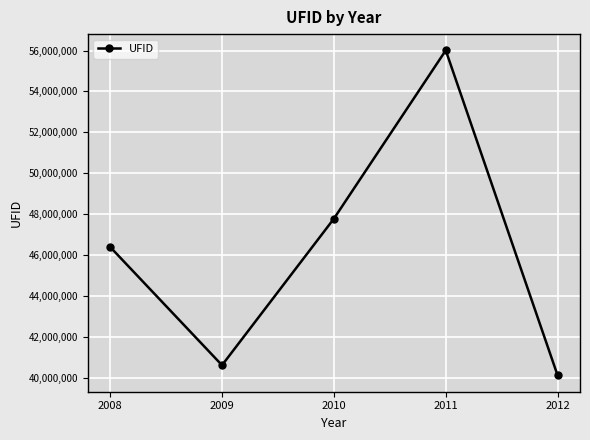

At which label does the data first exceed 46399459?

2008